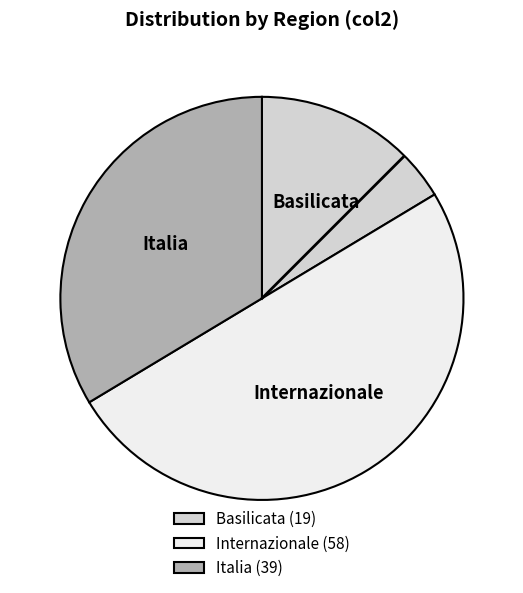

Is the sum of Basilicata (19) and Internazionale (58) greater than half?

Yes